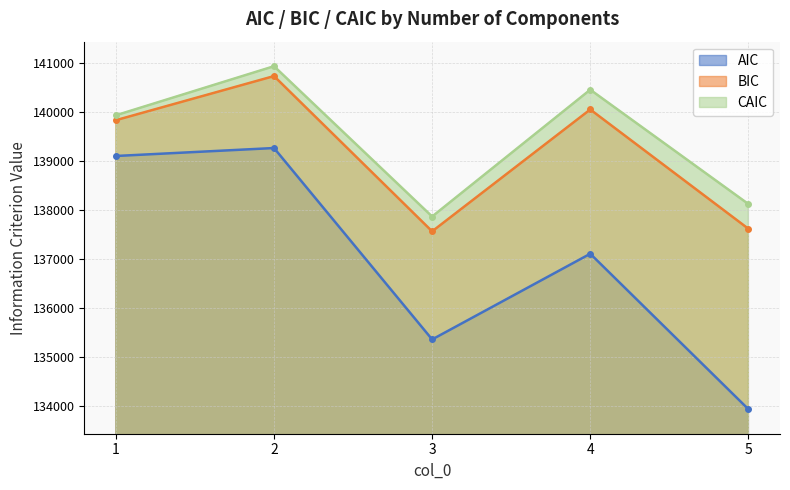

How many lines are shown in the chart?

3